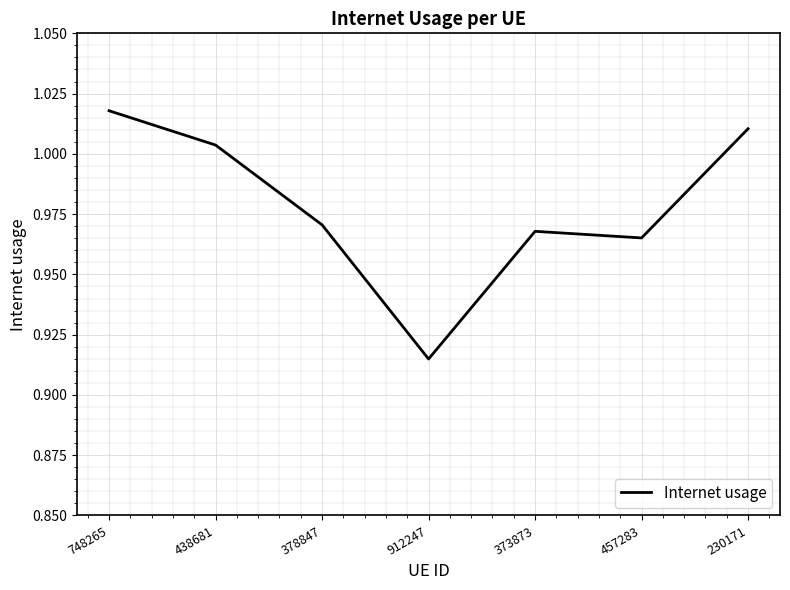

At which category does the chart reach its minimum across all series?

912247